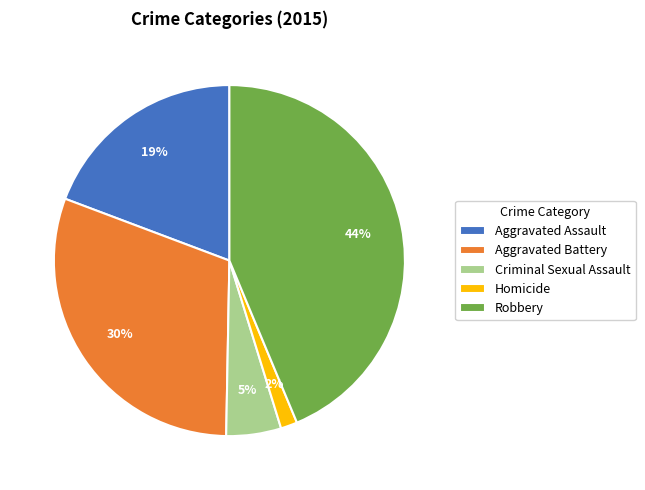

What is the smallest slice in the pie chart?

Homicide